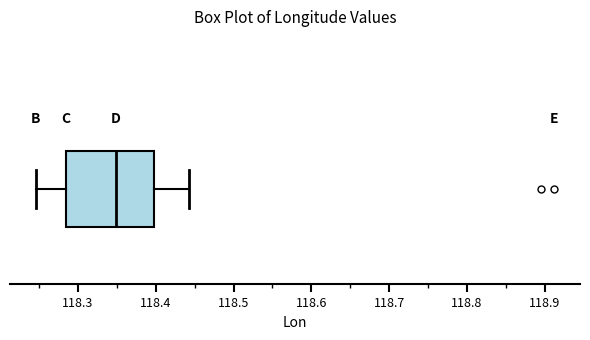

Transcribe this box plot: give where the median line is, the range the box spans, and where the two whiskers end, as read against the x-axis. The values are not printed on the chart, so give them approximately, as read against the axis.

median 118.35, box 118.28 to 118.40, whiskers 118.25 to 118.44